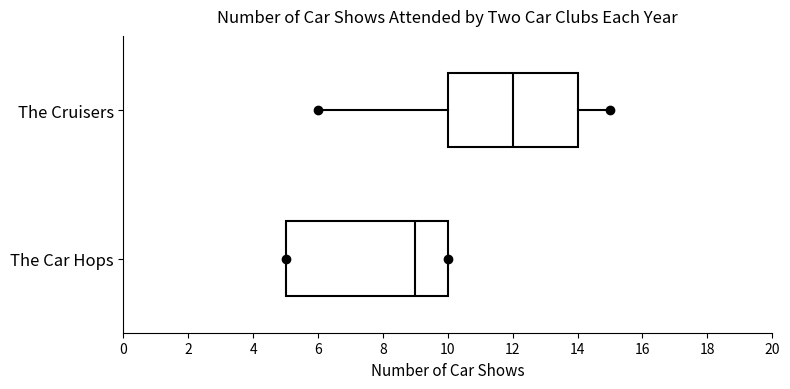

Which box has the furthest to the left median line?

The Car Hops